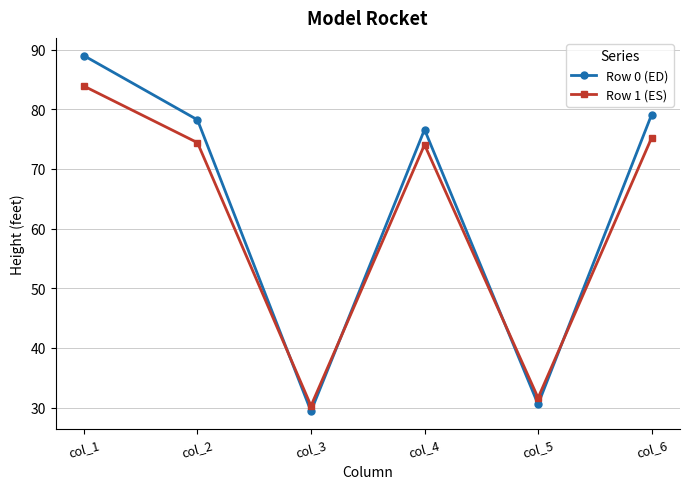

How many data points does each series have?

6